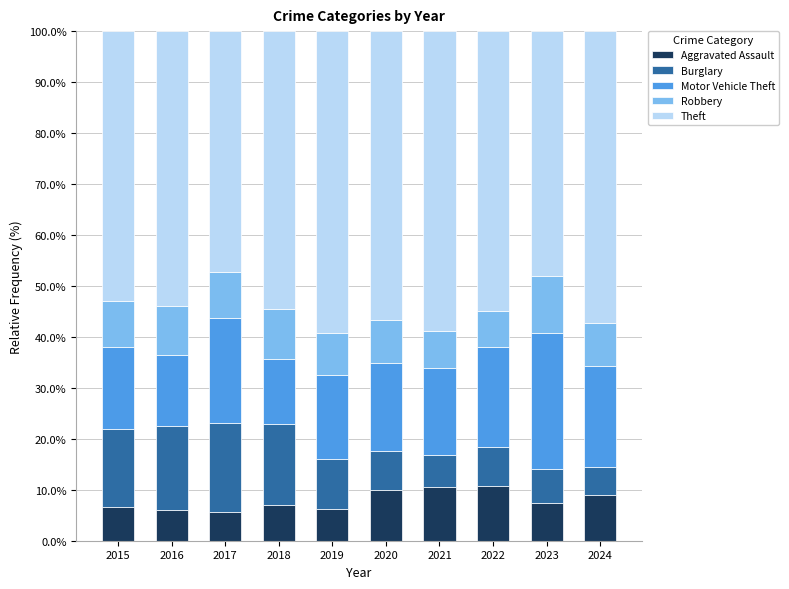

True or false: Aggravated Assault has a value of 10.8 at 2022.

True